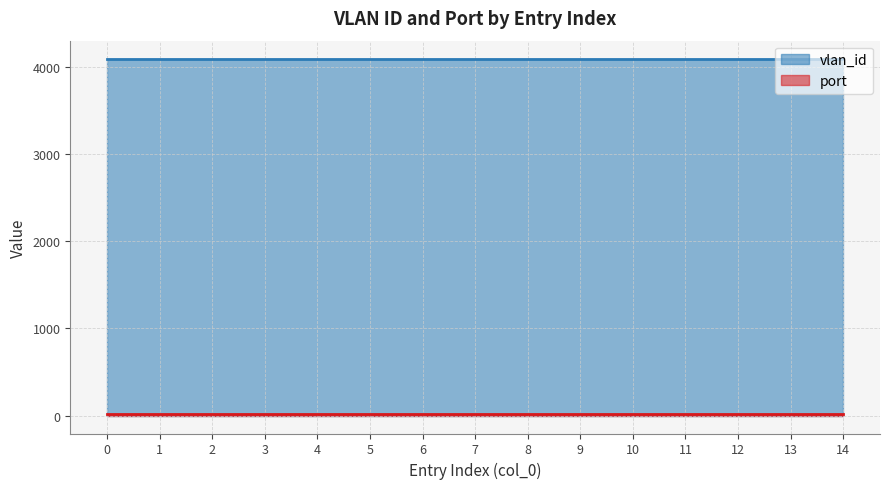

Which series has the largest range (max minus min)?

vlan_id